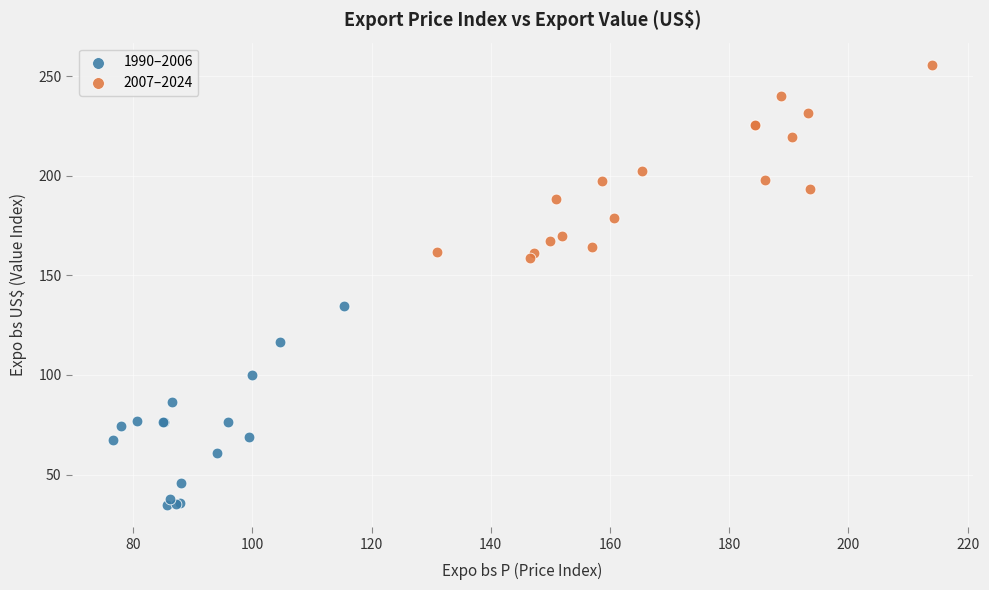

Which series reaches the minimum Y coordinate?

1990–2006